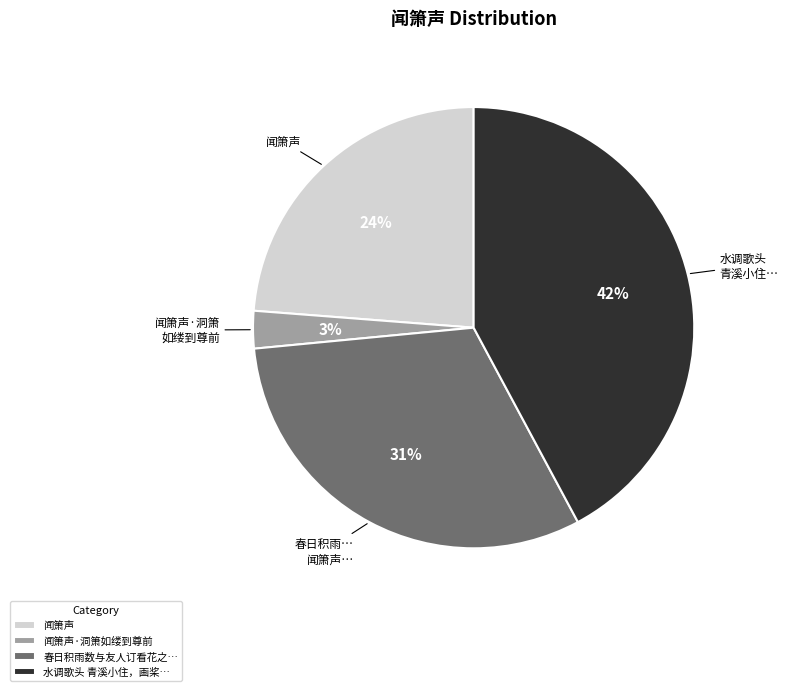

Does any single category account for the majority?

No